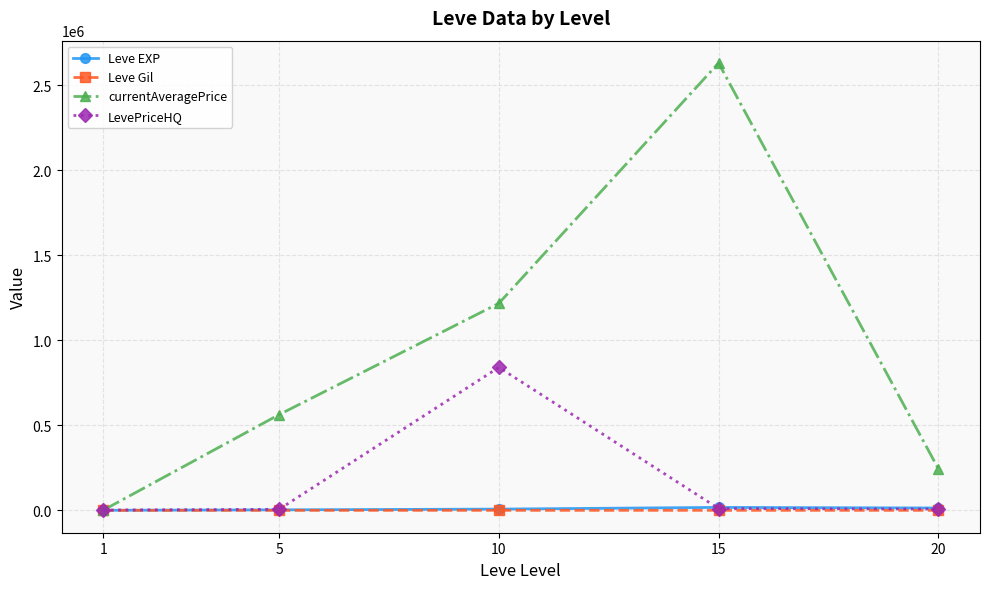

List the labels in order of currentAveragePrice value, largest first.

15, 10, 5, 20, 1